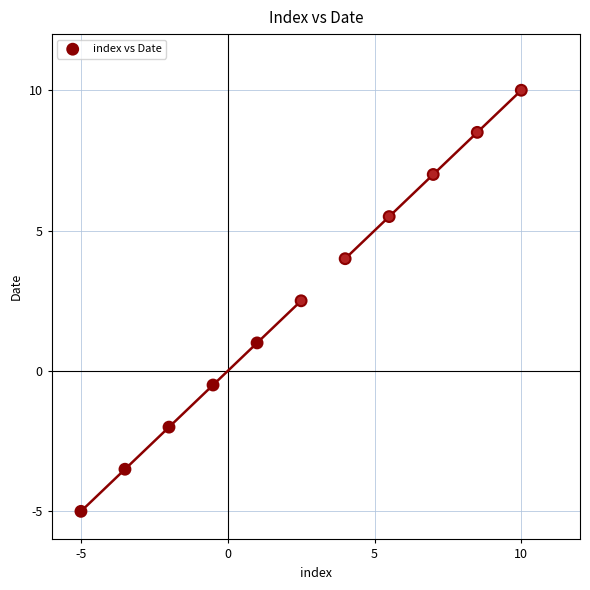

What is the average X value?

2.5